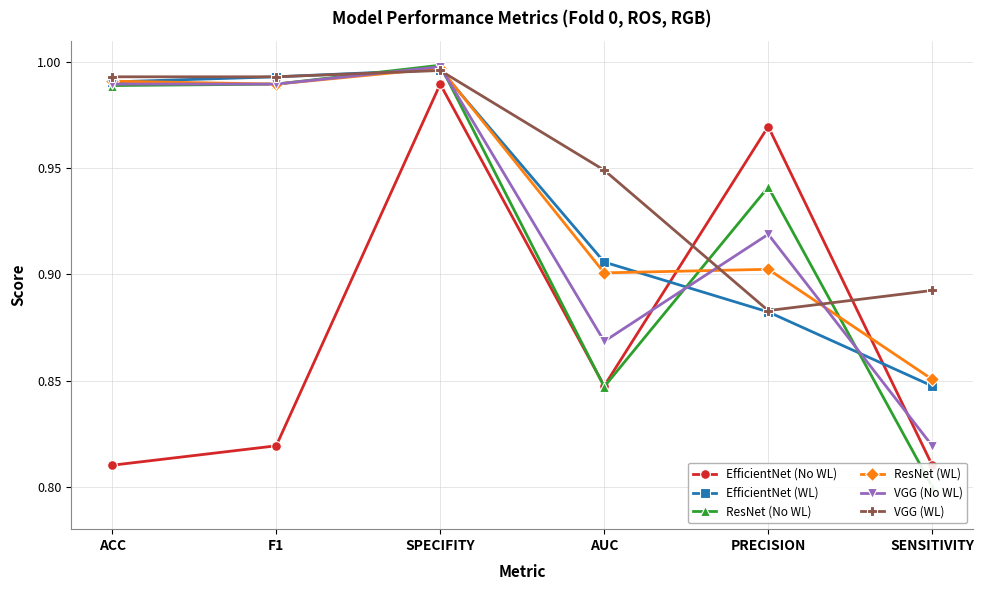

What is the maximum value shown in the chart?

1.0